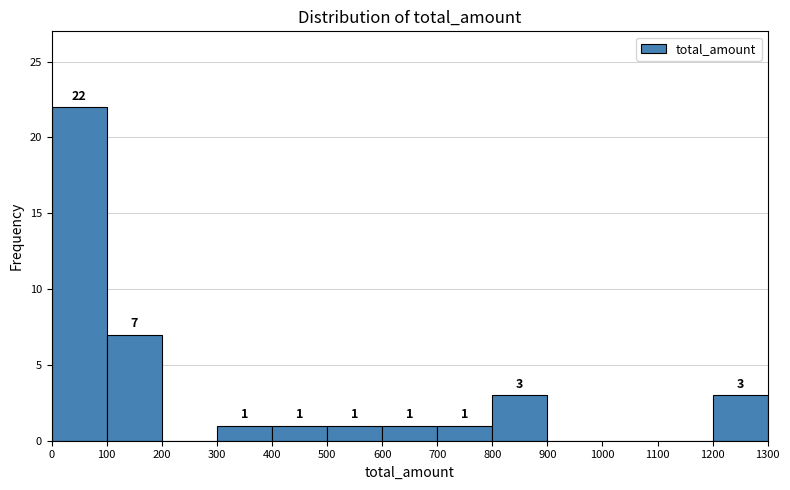

Which range on the x-axis has the tallest bar?

0 to 100